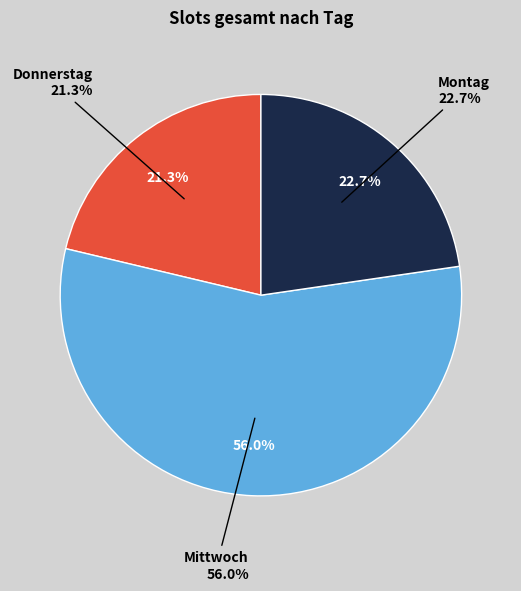

Approximately how many times larger is the value at Mittwoch compared to Montag?

2.5